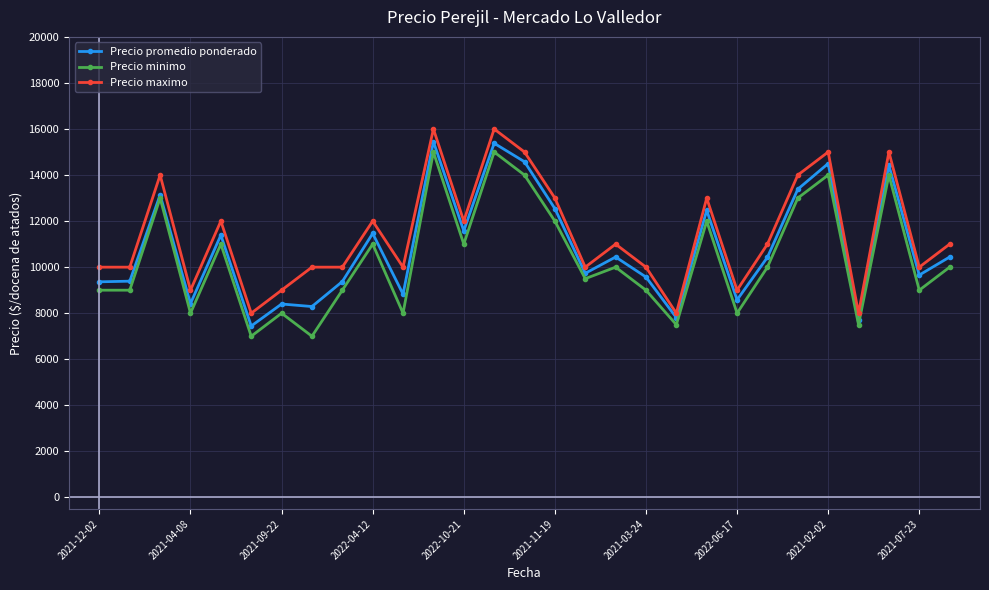

What is the maximum value for Precio maximo?

16000